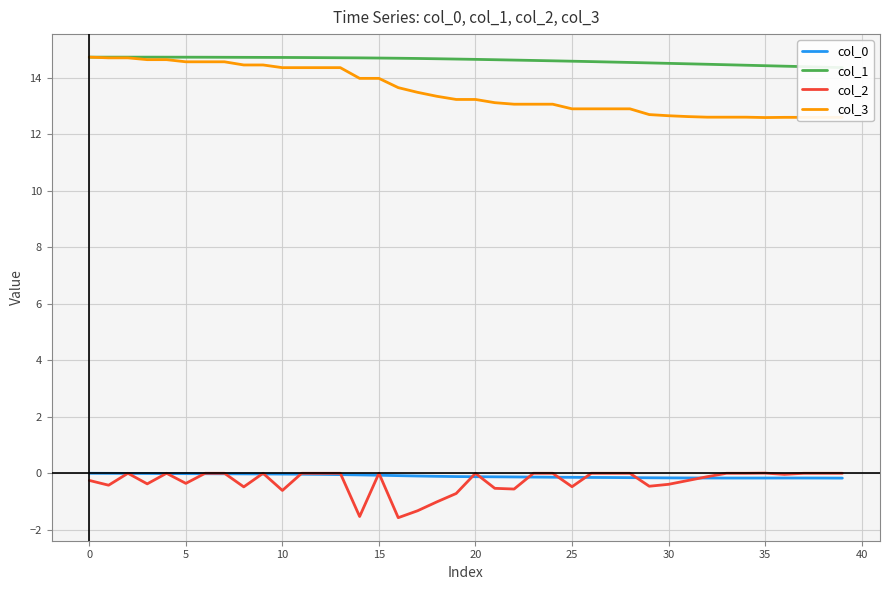

What is the approximate value of col_2 at 10?

-0.6